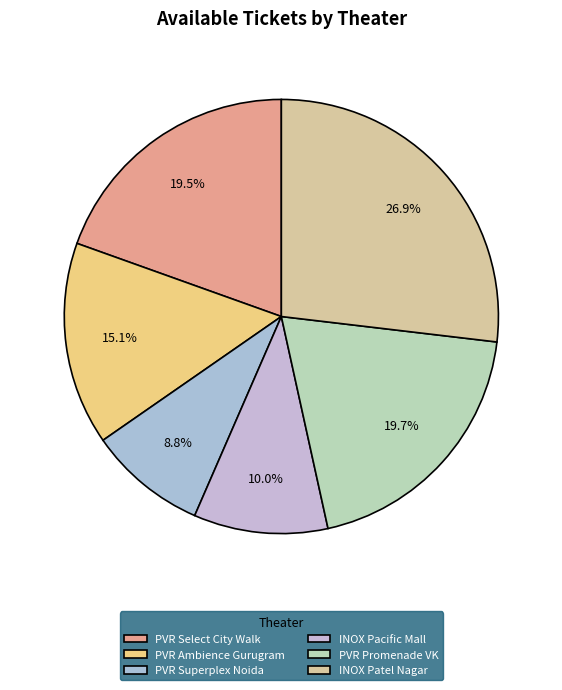

Count the number of slices in the pie.

6